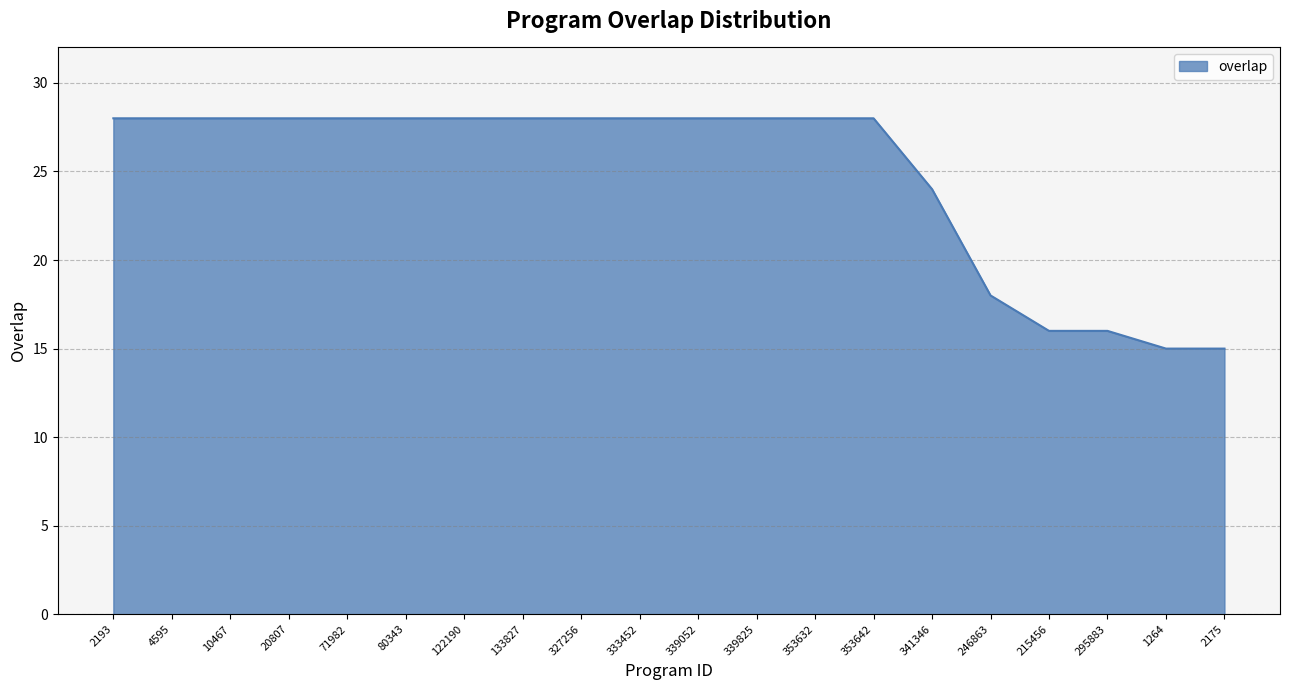

What is the maximum value shown in the chart?

28